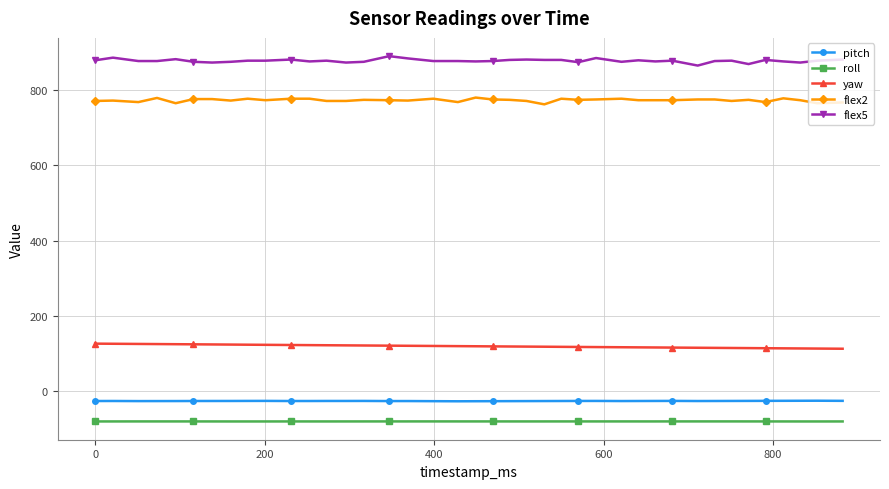

What is the difference between the maximum and minimum values in the pitch series?

1.5